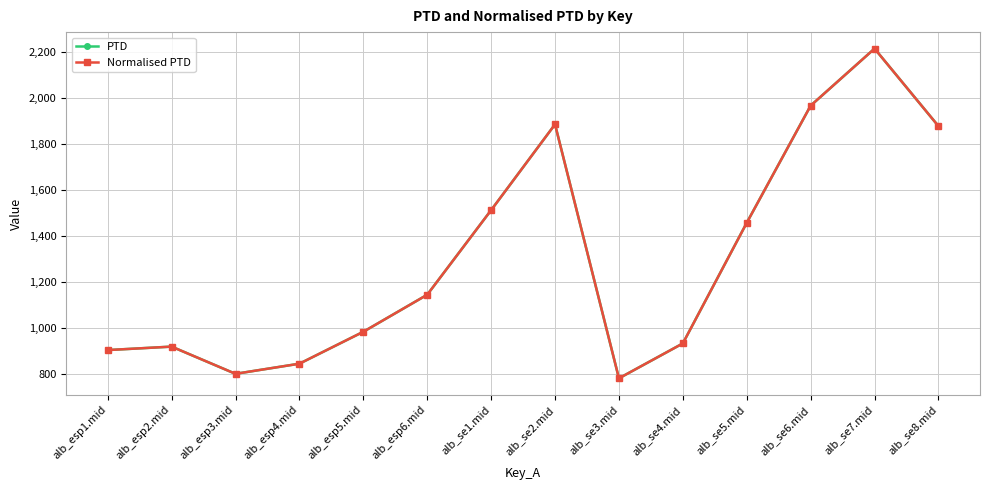

What is the sum of the Normalised PTD values at alb_esp1.mid and alb_se8.mid?

2780.7